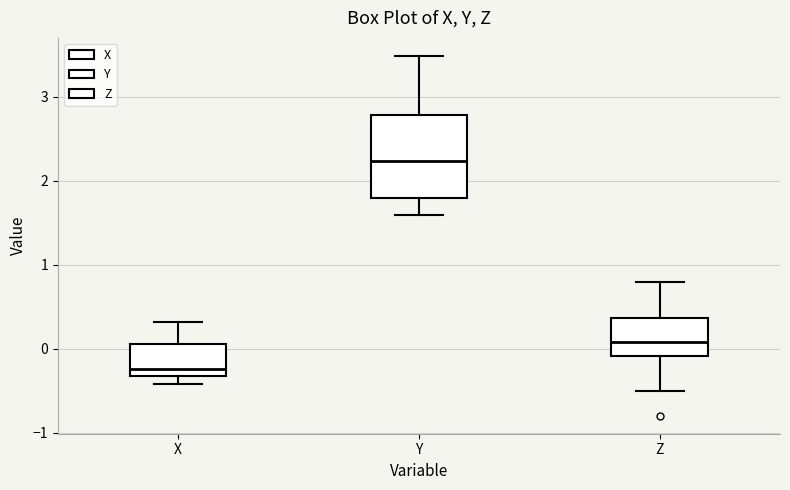

Reading left to right, read every box against the y-axis: the position of its median line, the range the box covers, and the ends of its whiskers. The values are not printed on the chart, so give them approximately, as read against the axis.

X: median -0.2, box -0.3 to 0.1, whiskers -0.4 to 0.3
Y: median 2.2, box 1.8 to 2.8, whiskers 1.6 to 3.5
Z: median 0.1, box -0.1 to 0.4, whiskers -0.5 to 0.8